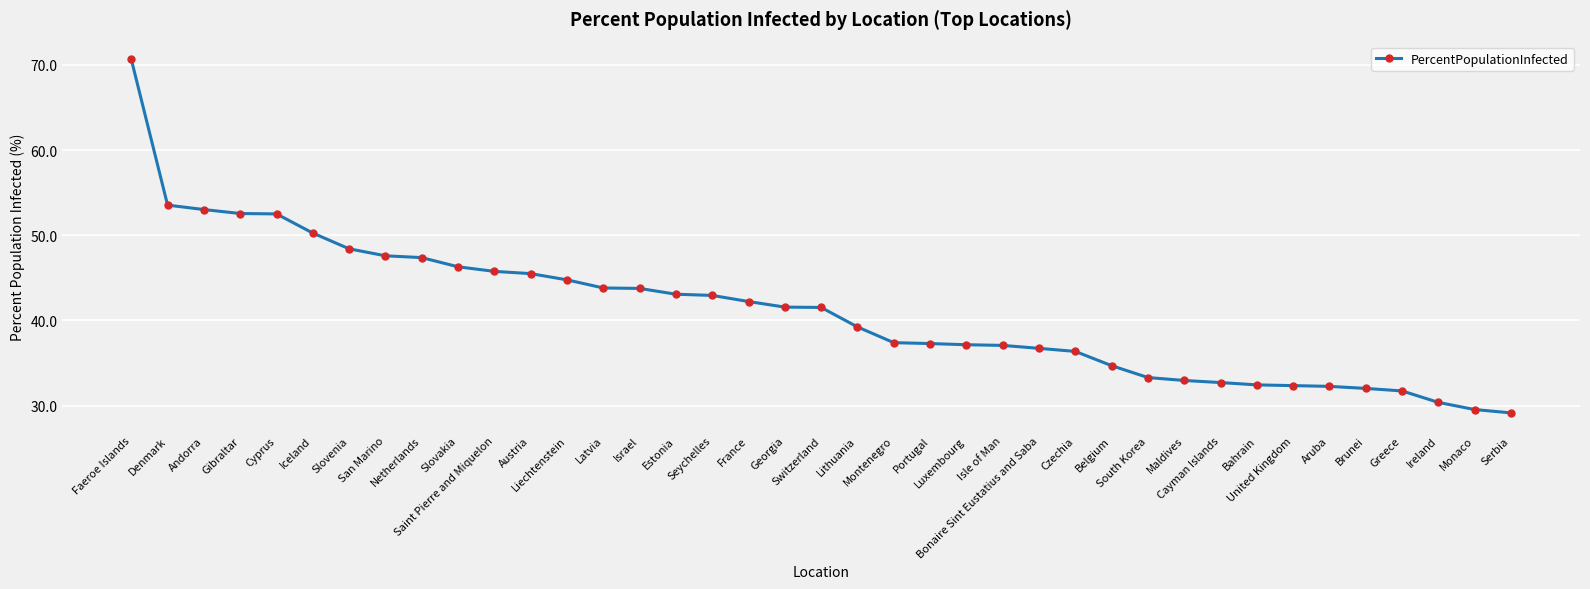

What is the maximum value shown in the chart?

70.7